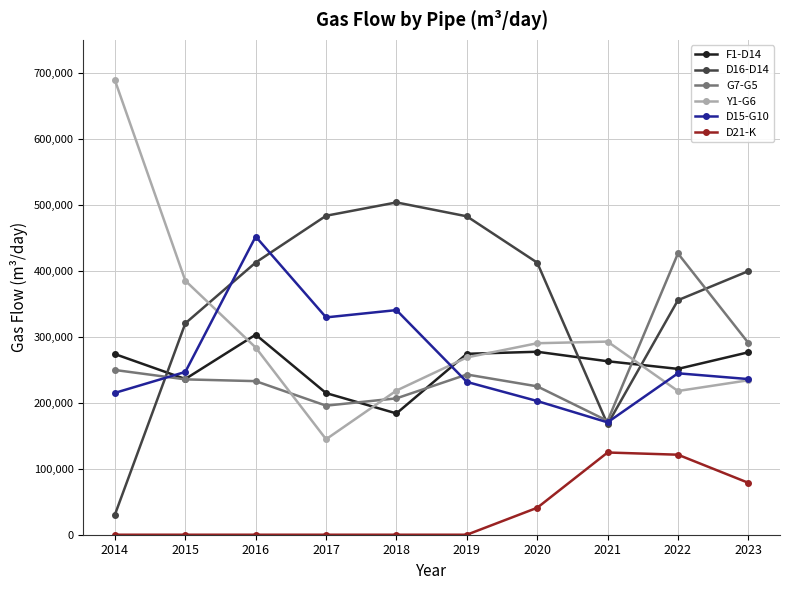

Between which two adjacent categories do D16-D14 and D15-G10 first intersect?

2014 and 2015